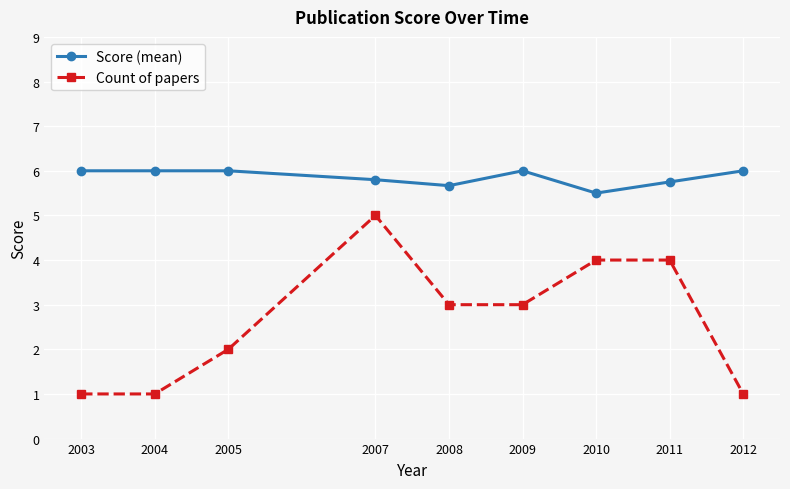

What is the smallest value displayed?

1.0